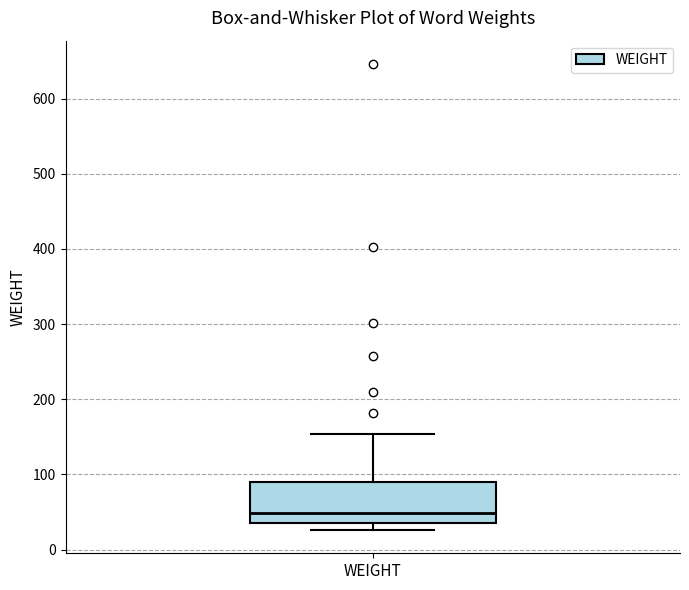

Where is the lower edge of the box for WEIGHT on the y-axis? The values are not printed on the chart, so give them approximately, as read against the axis.

40